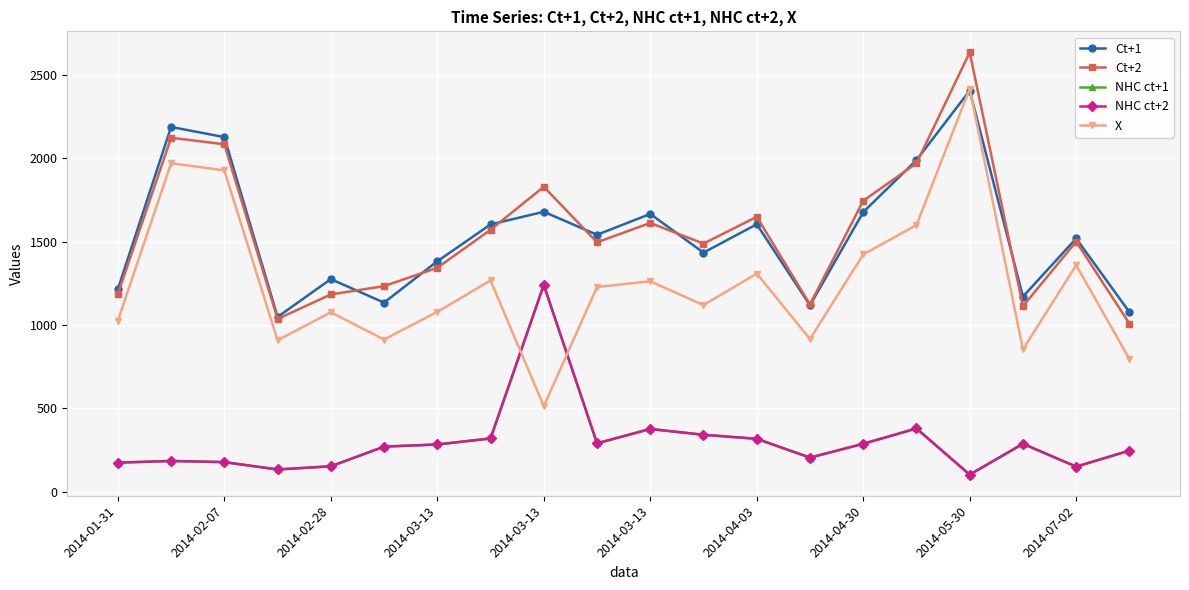

Does the chart have visible grid lines?

Yes